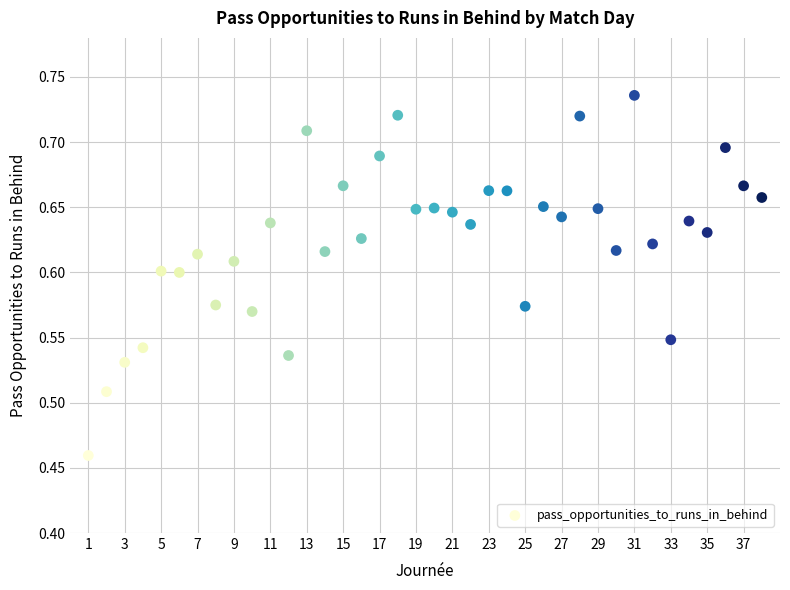

What is the range of X values (max minus min)?

37.0